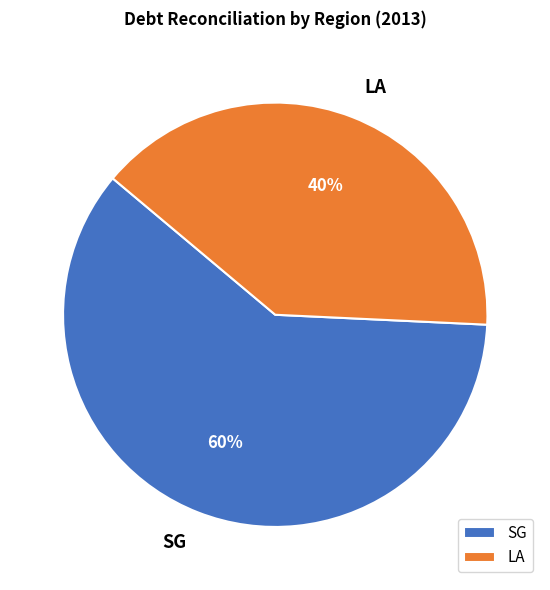

True or false: LA accounts for 47% of the total.

False